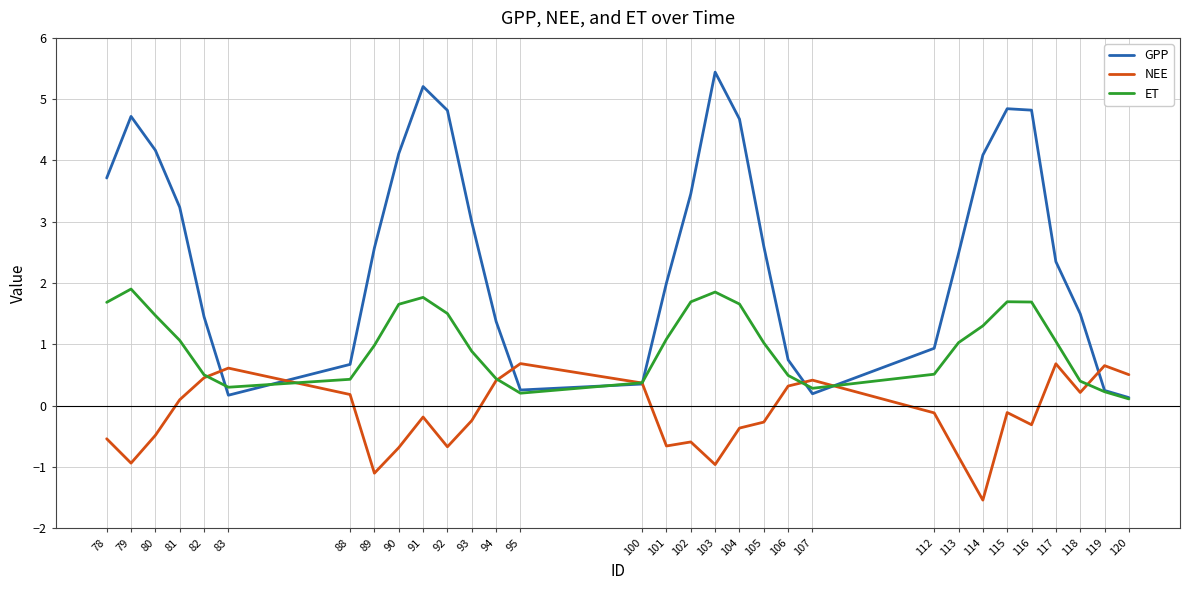

True or false: GPP and NEE cross at least once.

True